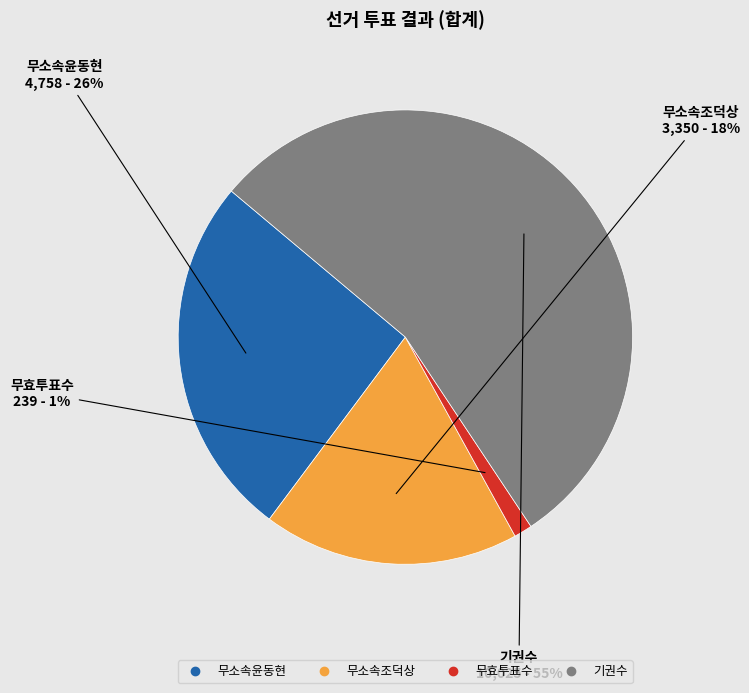

Rank the categories by value from lowest to highest.

무효투표수, 무소속조덕상, 무소속윤동현, 기권수